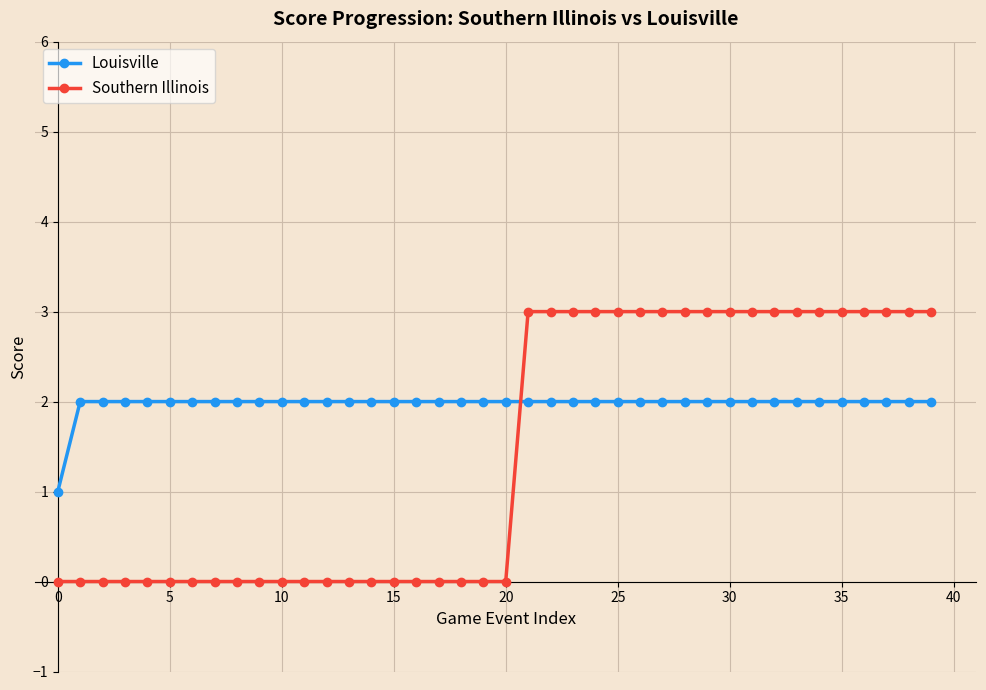

What is the difference between the maximum and second lowest values in the Southern Illinois series?

3